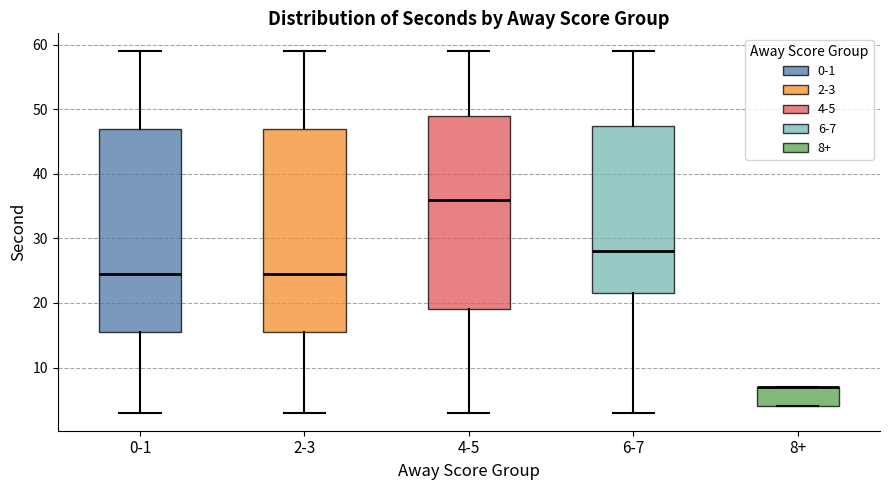

Where is the upper edge of the box for 4-5 on the y-axis? The values are not printed on the chart, so give them approximately, as read against the axis.

49